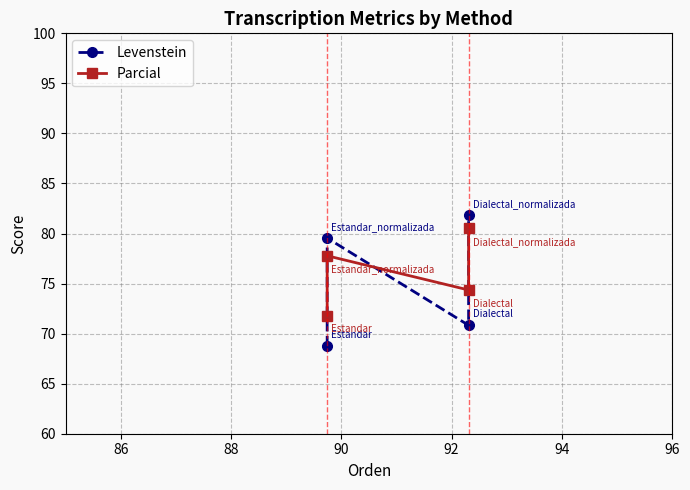

How many lines are shown in the chart?

2